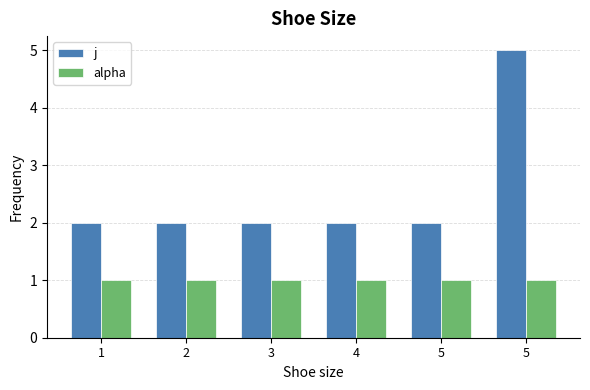

Are the bars grouped side by side (vs. stacked)?

Yes